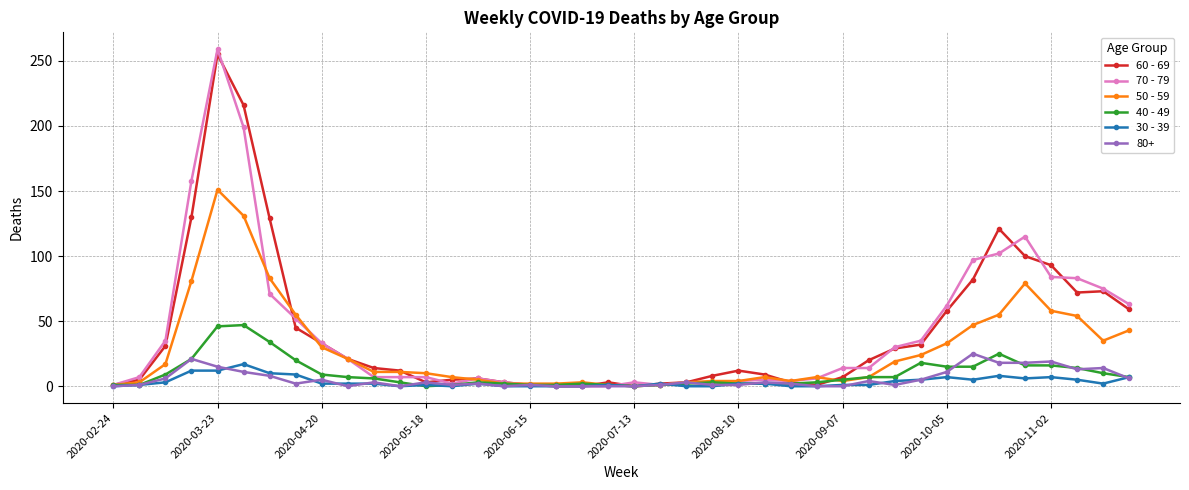

True or false: 40 - 49 has more than 2 interior local peaks.

True